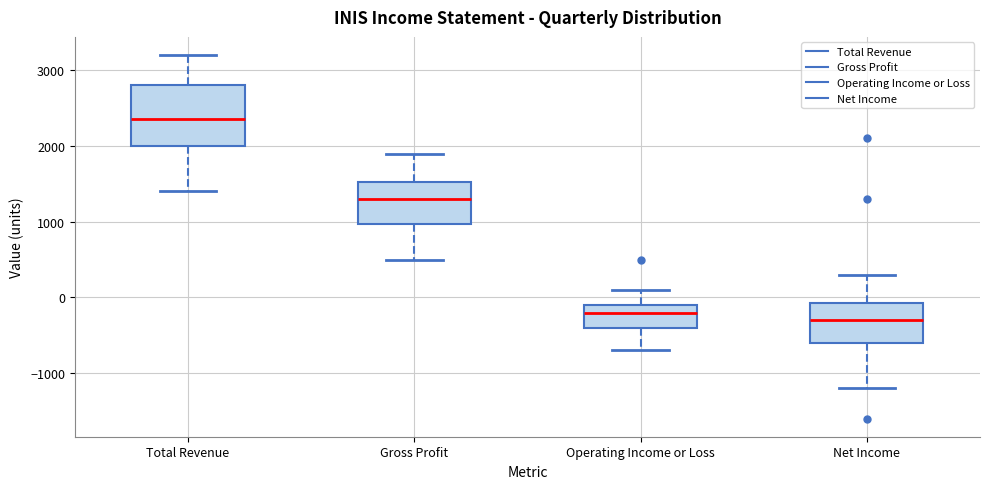

Which box's median line is the lowest?

Net Income